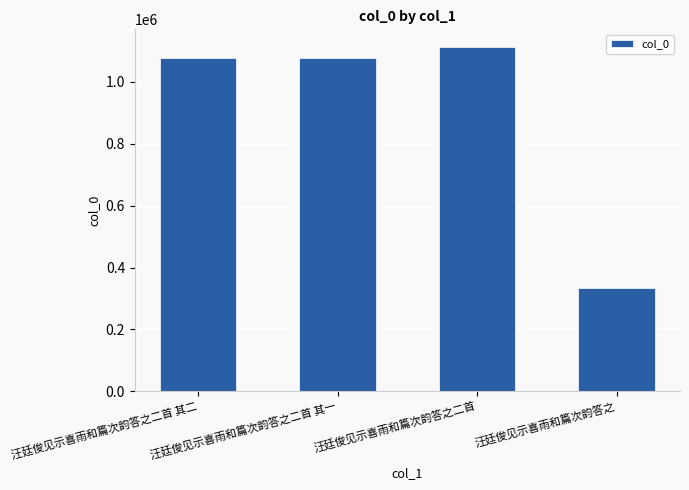

What is the difference between the maximum and minimum values?

780405